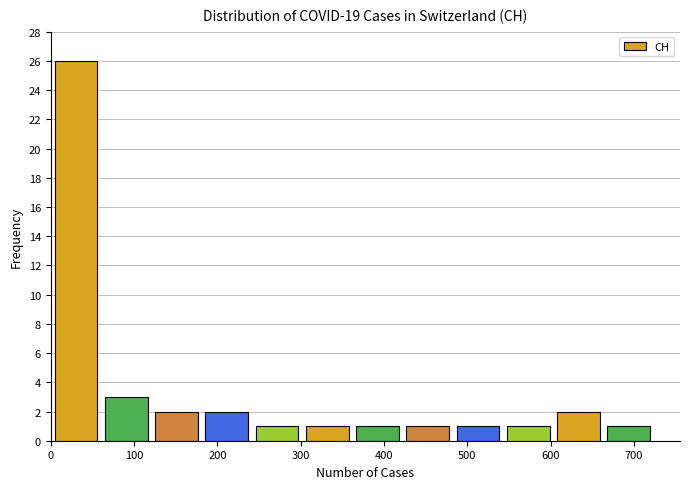

Over which range of the x-axis is the bar tallest?

0 to 60